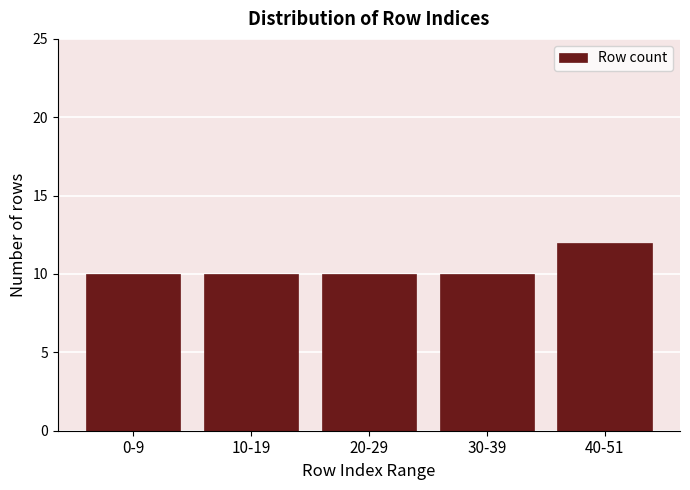

Reading left to right, what are all the values shown in this chart?

10	10	10	10	12